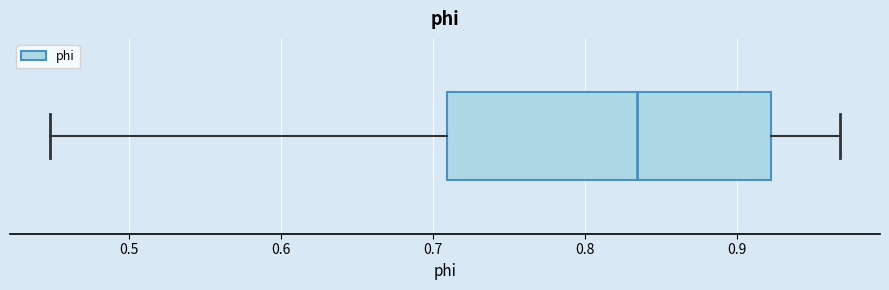

Transcribe this box plot: give where the median line is, the range the box spans, and where the two whiskers end, as read against the x-axis. The values are not printed on the chart, so give them approximately, as read against the axis.

median 0.83, box 0.71 to 0.92, whiskers 0.45 to 0.97